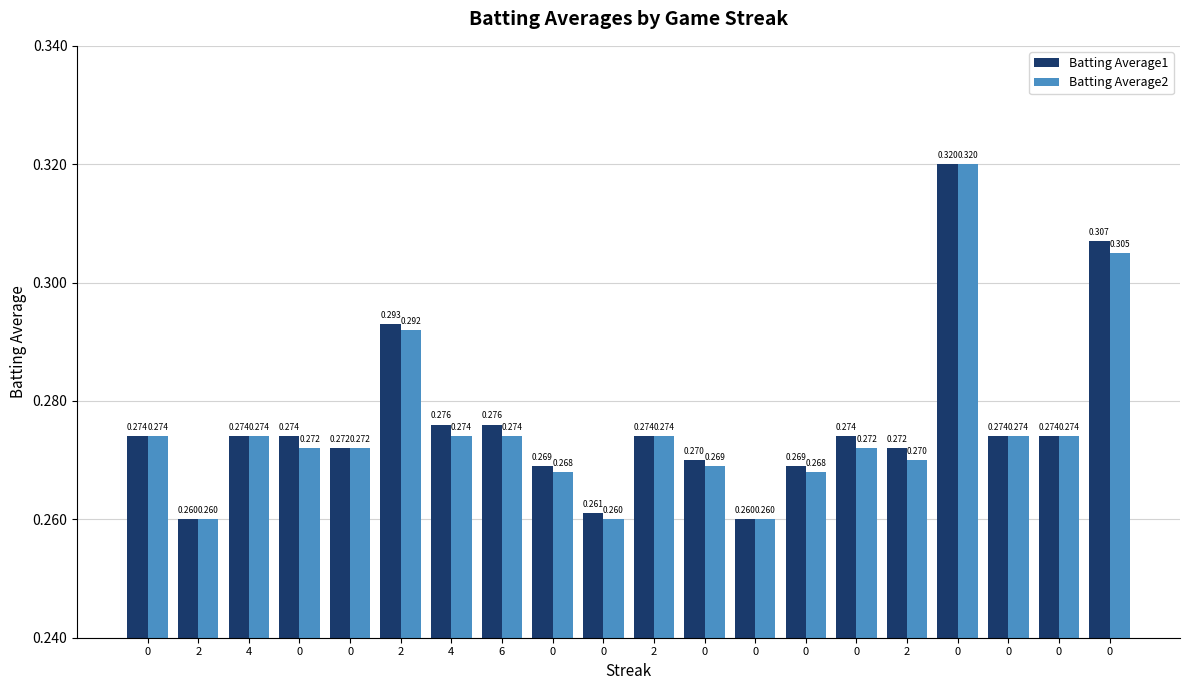

Which series changed the most between 6 and 0?

Batting Average1